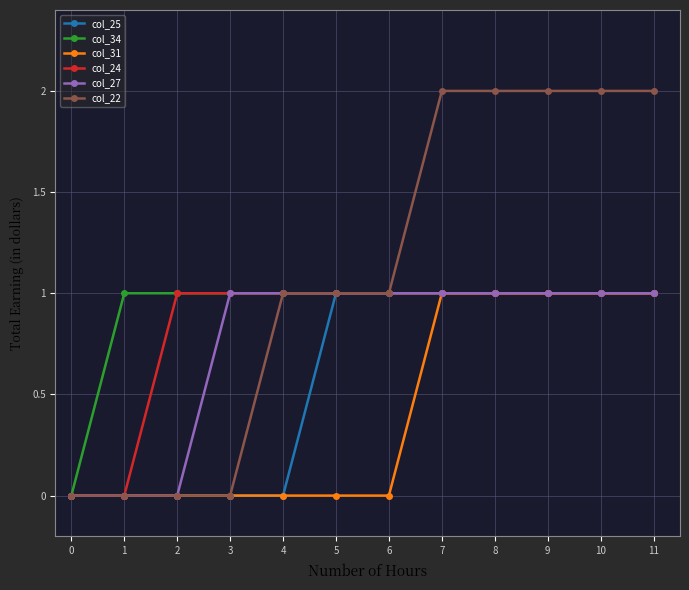

What is the sum of all col_31 values?

5